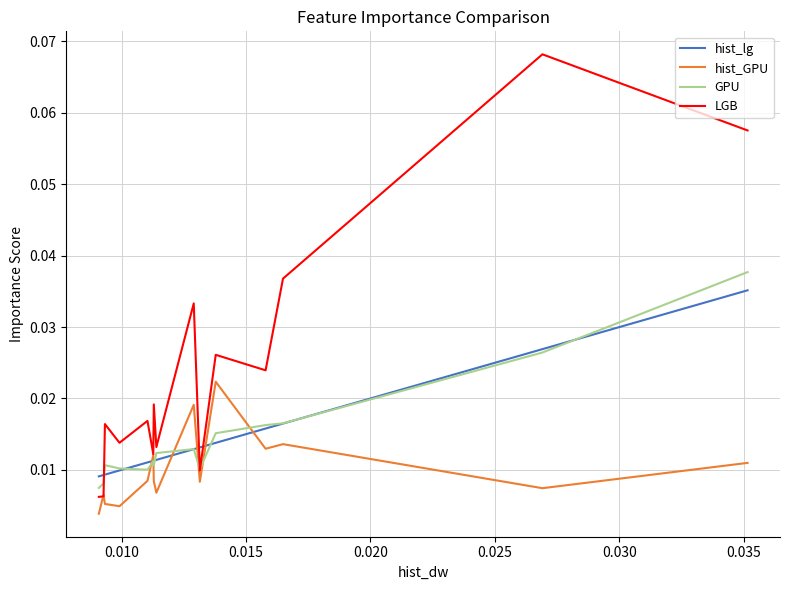

List the series in order of their peak value, lowest first.

hist_GPU, hist_lg, GPU, LGB